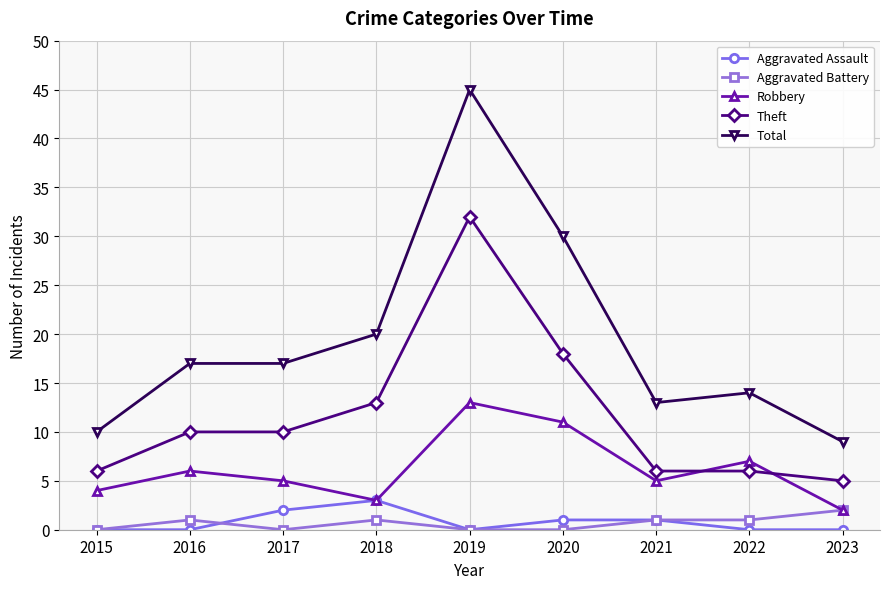

Where is the first local minimum for Robbery?

2018